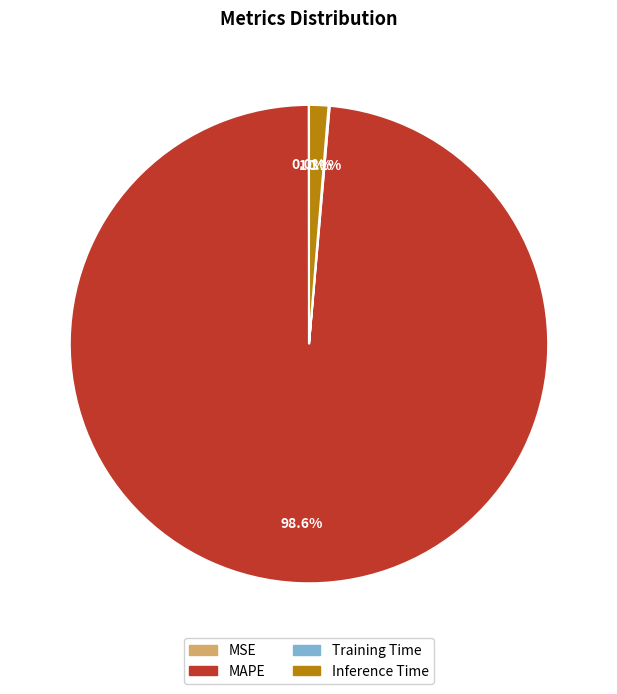

What percentage is NOT represented by MAPE?

1.4%